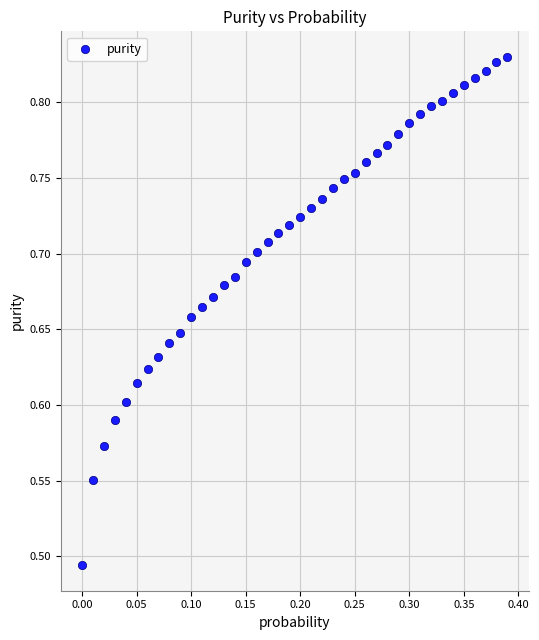

What is the range of X values (max minus min)?

0.4